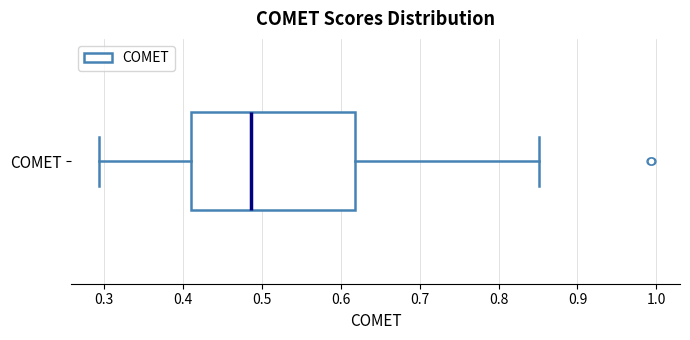

Read this box plot against the x-axis: the position of the median line, the range covered by the box, and the ends of both whiskers. The values are not printed on the chart, so give them approximately, as read against the axis.

median 0.49, box 0.41 to 0.62, whiskers 0.29 to 0.85